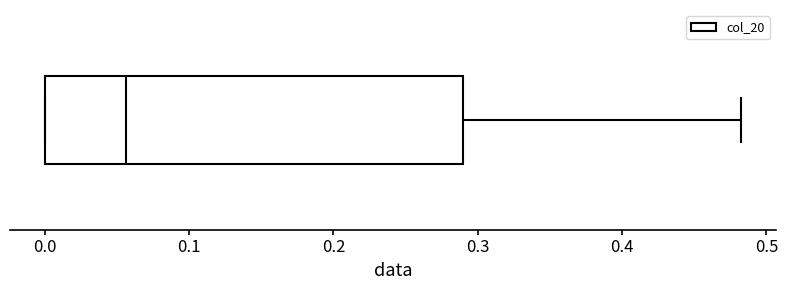

Transcribe this box plot: give where the median line is, the range the box spans, and where the two whiskers end, as read against the x-axis. The values are not printed on the chart, so give them approximately, as read against the axis.

median 0.06, box 0.00 to 0.29, whiskers 0.00 to 0.48